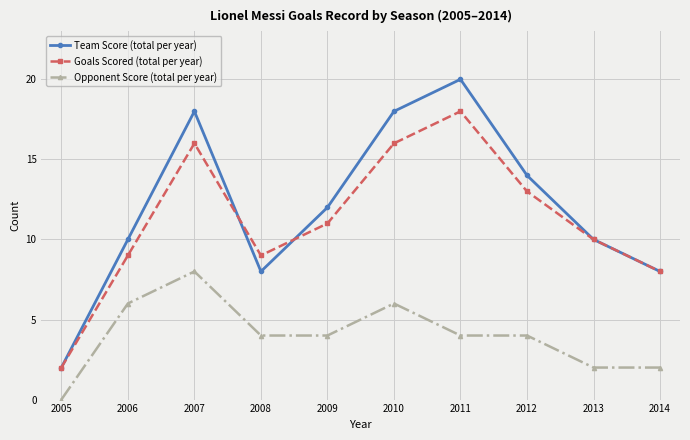

Which series has the widest spread of values?

Team Score (total per year)